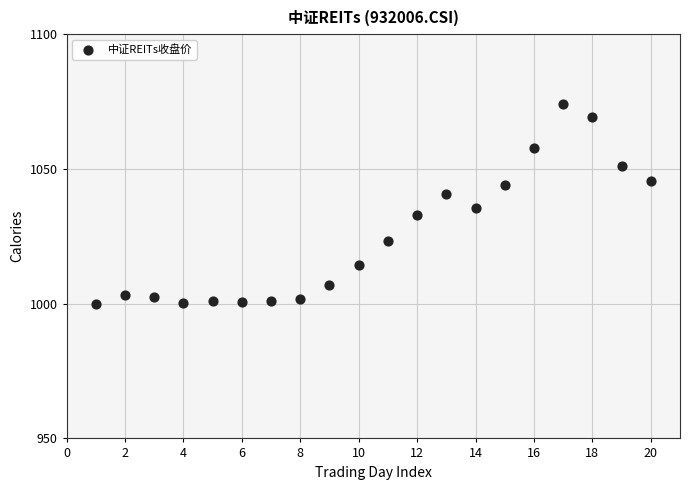

What is the range of Y values (max minus min)?

74.2